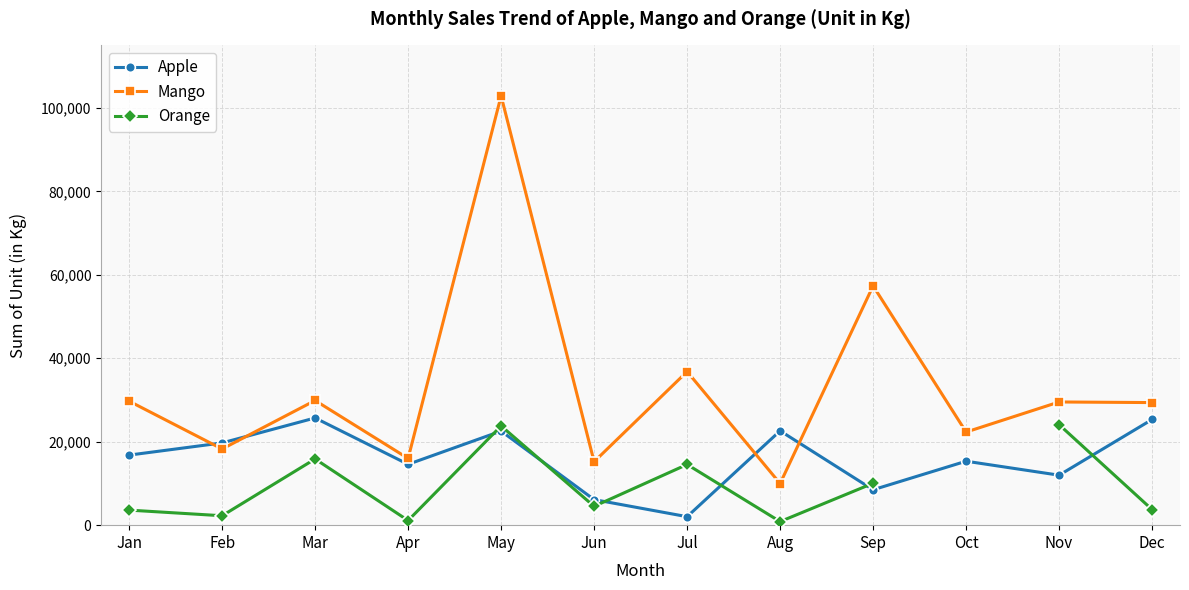

Rank the series at Nov from lowest to highest value.

Apple, Orange, Mango